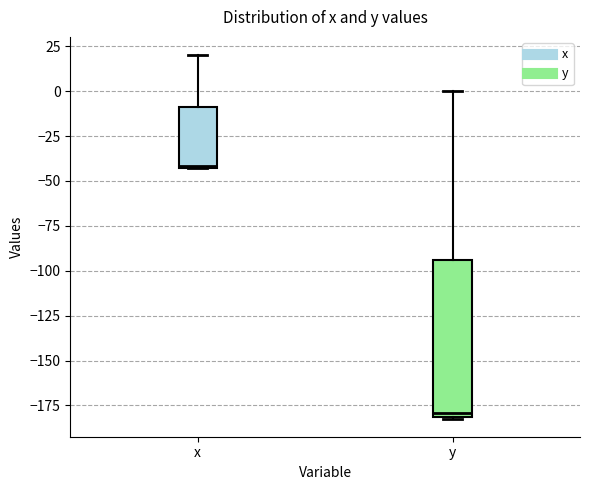

Which box is the tallest, from its lower edge to its upper edge?

y